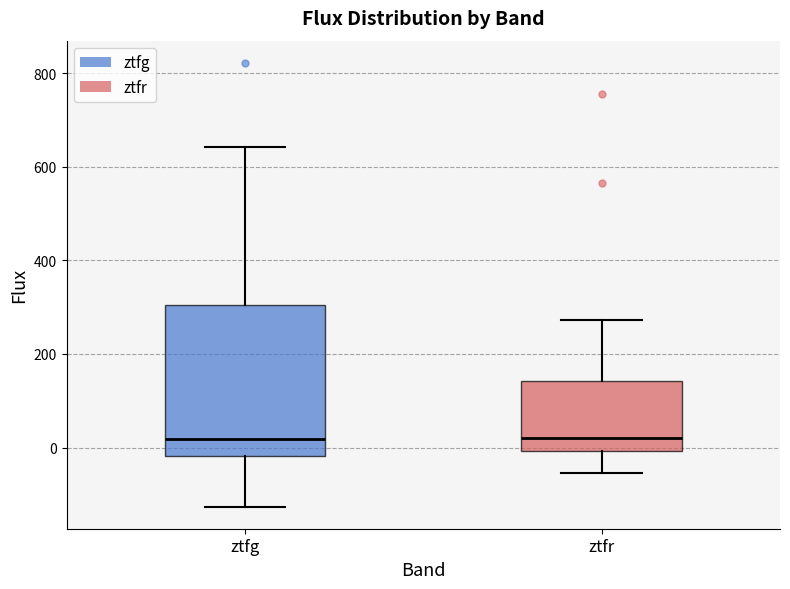

Reading left to right, read every box against the y-axis: the position of its median line, the range the box covers, and the ends of its whiskers. The values are not printed on the chart, so give them approximately, as read against the axis.

ztfg: median 20, box -20 to 300, whiskers -120 to 640
ztfr: median 20, box 0 to 140, whiskers -60 to 280